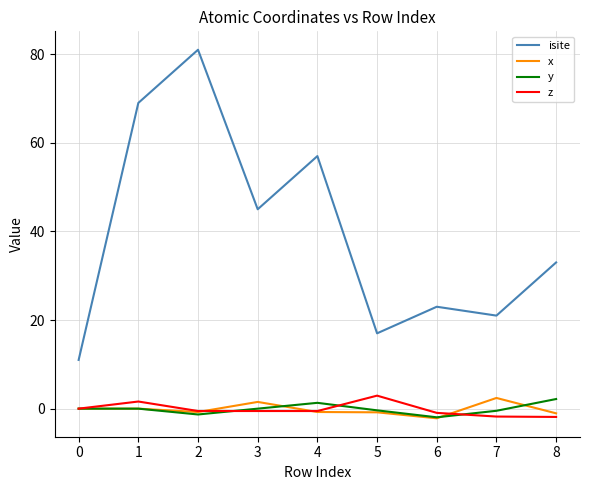

True or false: x and isite intersect in this chart.

False